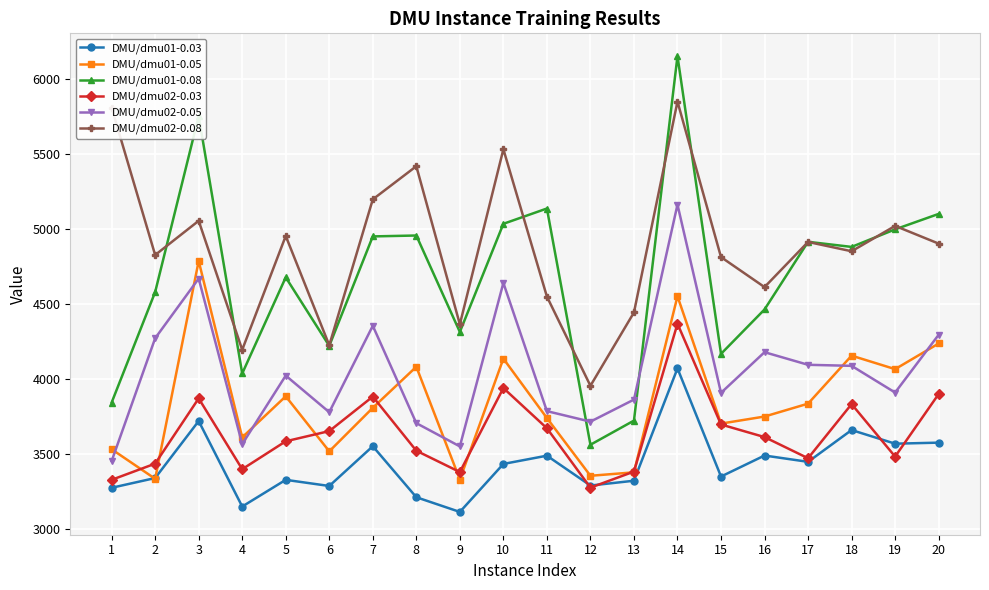

Between 5 and 20, which series saw the biggest shift?

DMU/dmu01-0.08